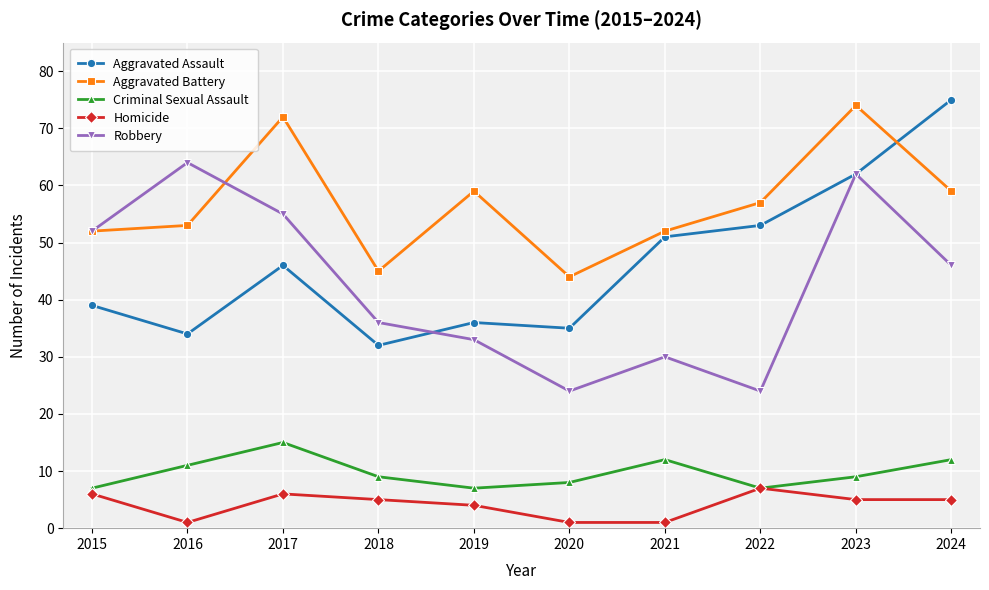

Reading right to left, extract all data points from this chart.

Aggravated Assault: 75	62	53	51	35	36	32	46	34	39
Aggravated Battery: 59	74	57	52	44	59	45	72	53	52
Criminal Sexual Assault: 12	9	7	12	8	7	9	15	11	7
Homicide: 5	5	7	1	1	4	5	6	1	6
Robbery: 46	62	24	30	24	33	36	55	64	52